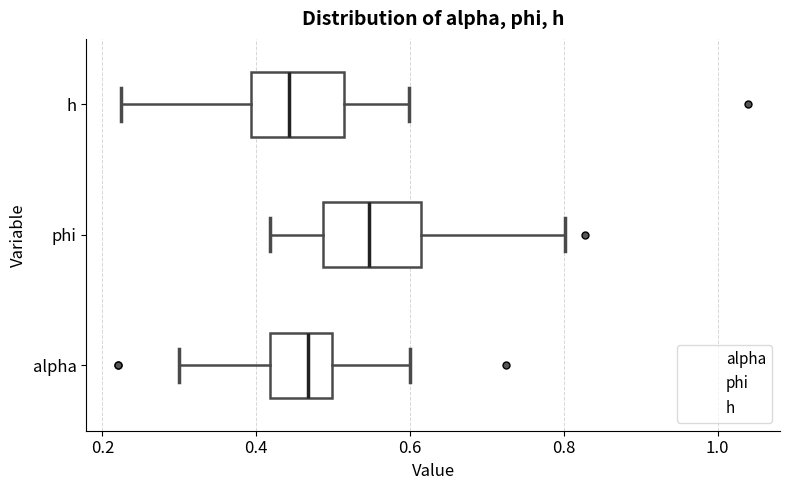

Reading bottom to top, read every box against the x-axis: the position of its median line, the range the box covers, and the ends of its whiskers. The values are not printed on the chart, so give them approximately, as read against the axis.

alpha: median 0.46, box 0.42 to 0.50, whiskers 0.30 to 0.60
phi: median 0.54, box 0.48 to 0.62, whiskers 0.42 to 0.80
h: median 0.44, box 0.40 to 0.52, whiskers 0.22 to 0.60